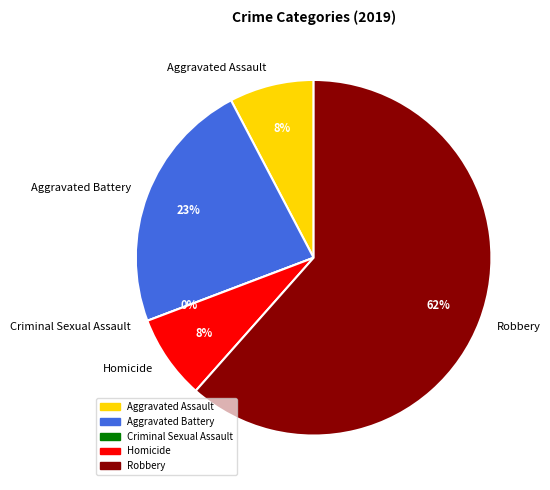

How many segments does this pie chart have?

5